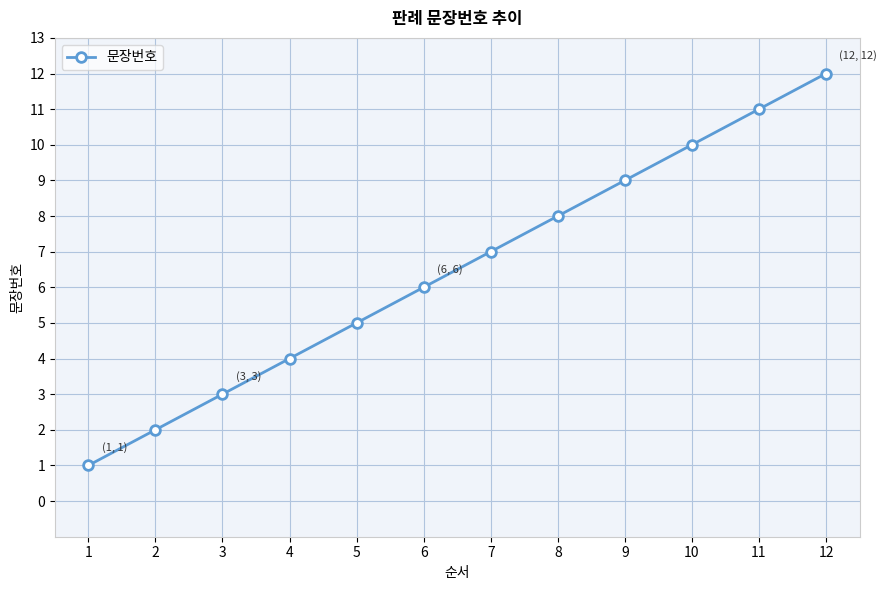

Reading left to right, extract all data points from this chart.

1	2	3	4	5	6	7	8	9	10	11	12